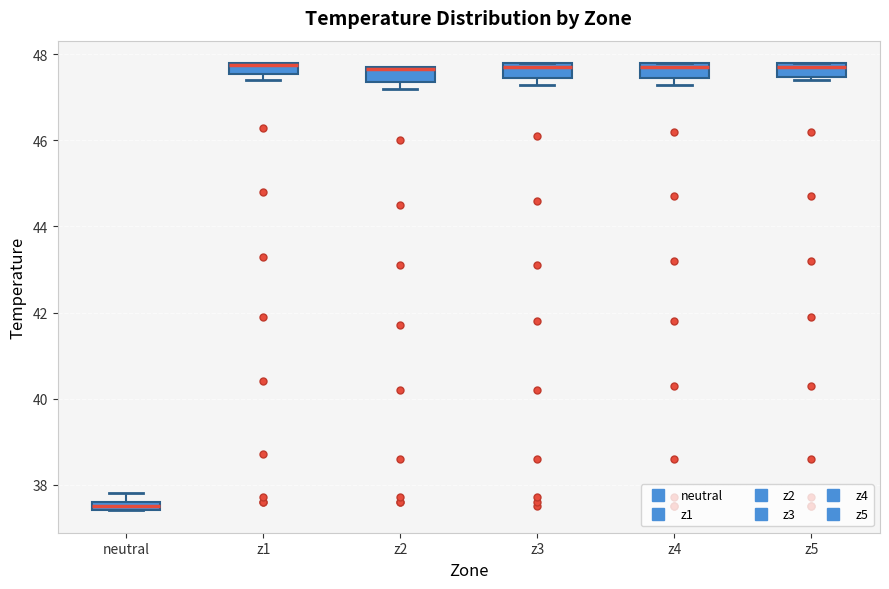

Which box has the lowest median line?

neutral